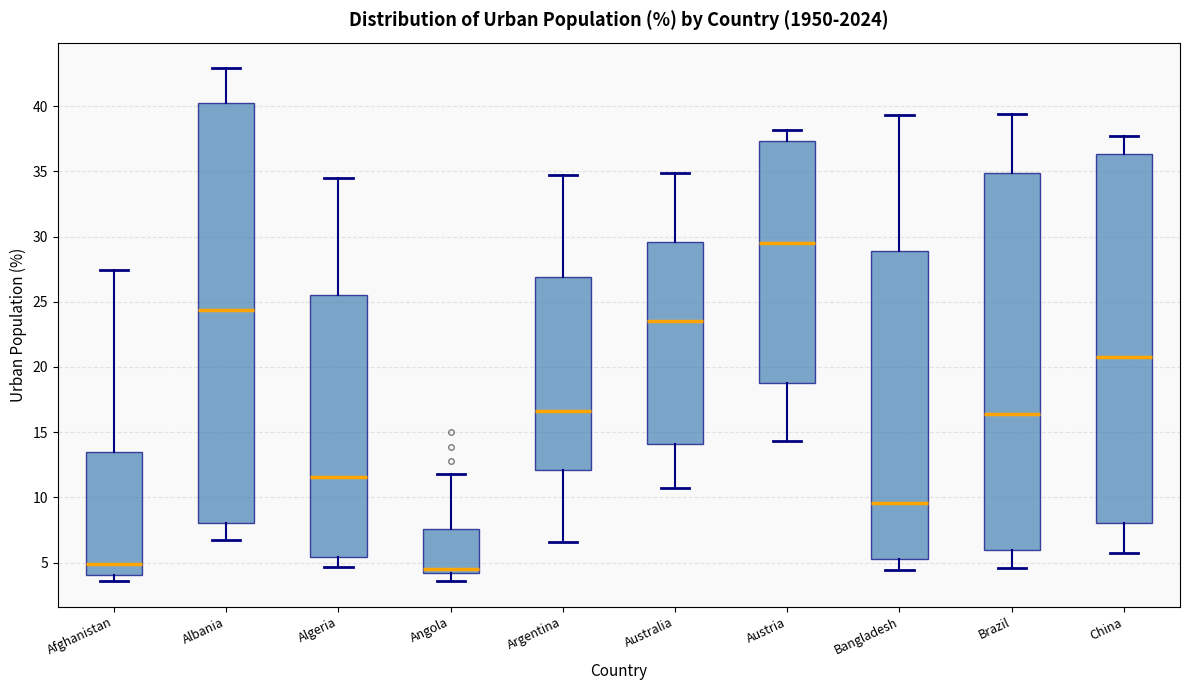

Which box is the tallest, from its lower edge to its upper edge?

Albania